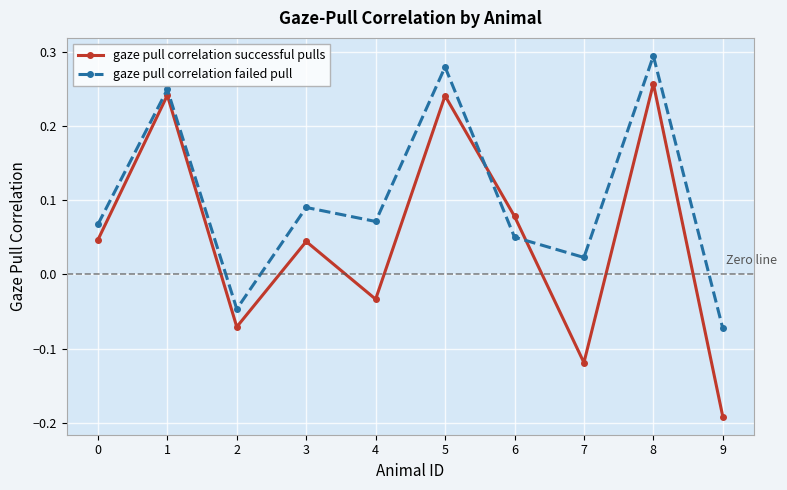

True or false: gaze pull correlation failed pull has a value of 0.4 at 8.

False